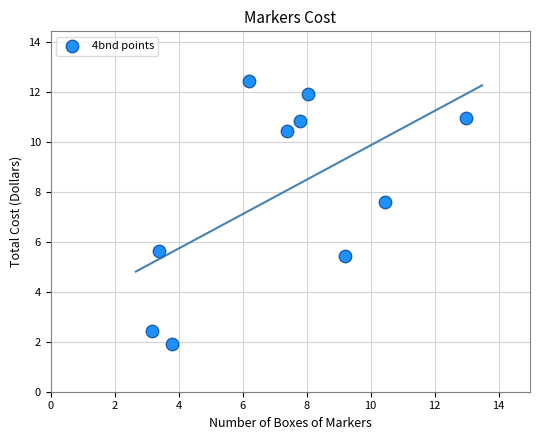

What Y value in the scatter plot is closest to 7?

7.6